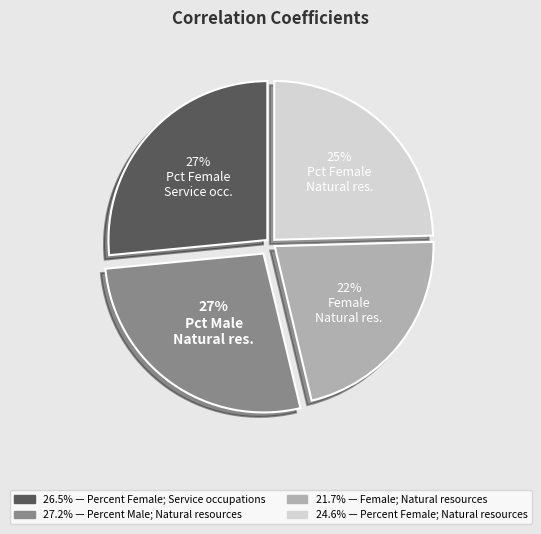

How many slices are in this pie chart?

4